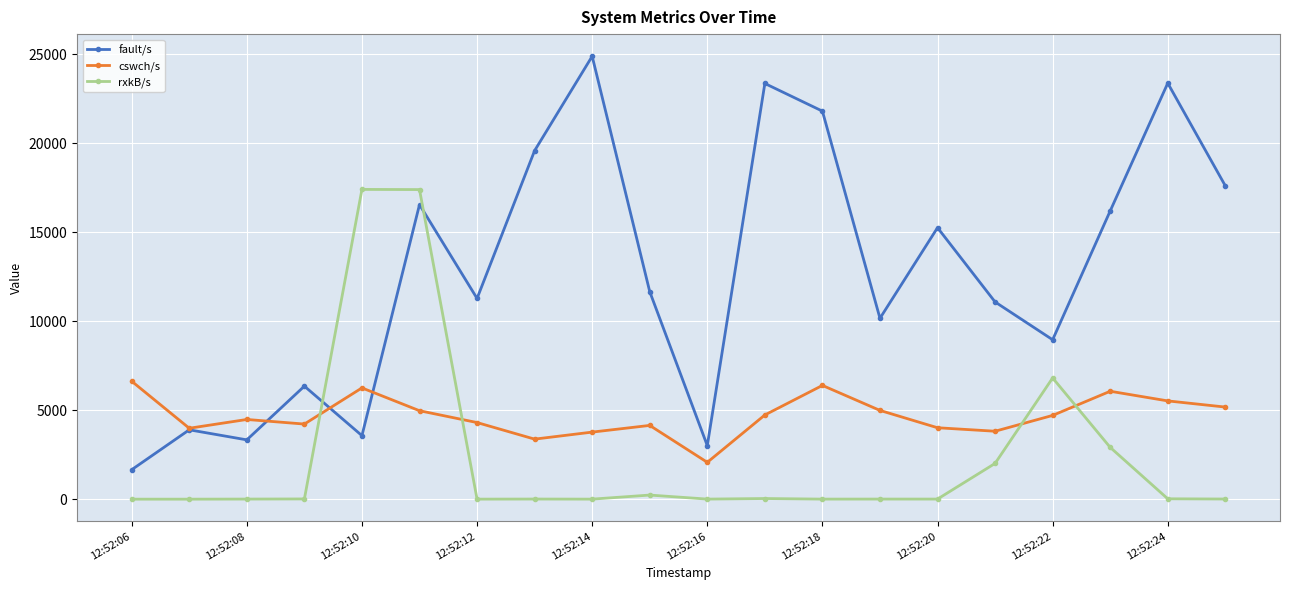

What is the value of the fault/s point at the 20th from the left?

17612.0